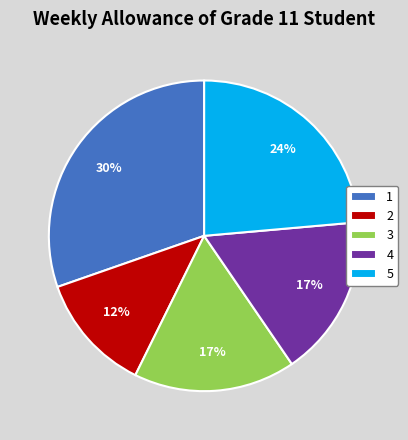

Count the number of slices in the pie.

5